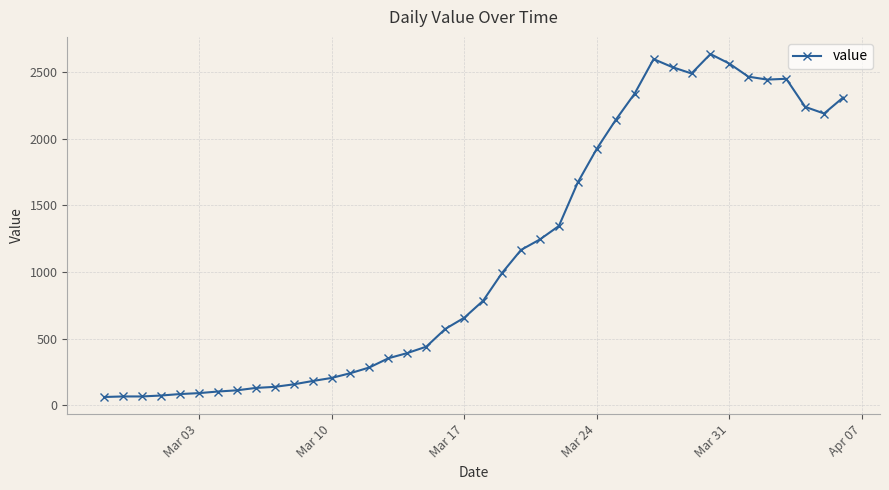

What is the value of the 16th point from the left?

352